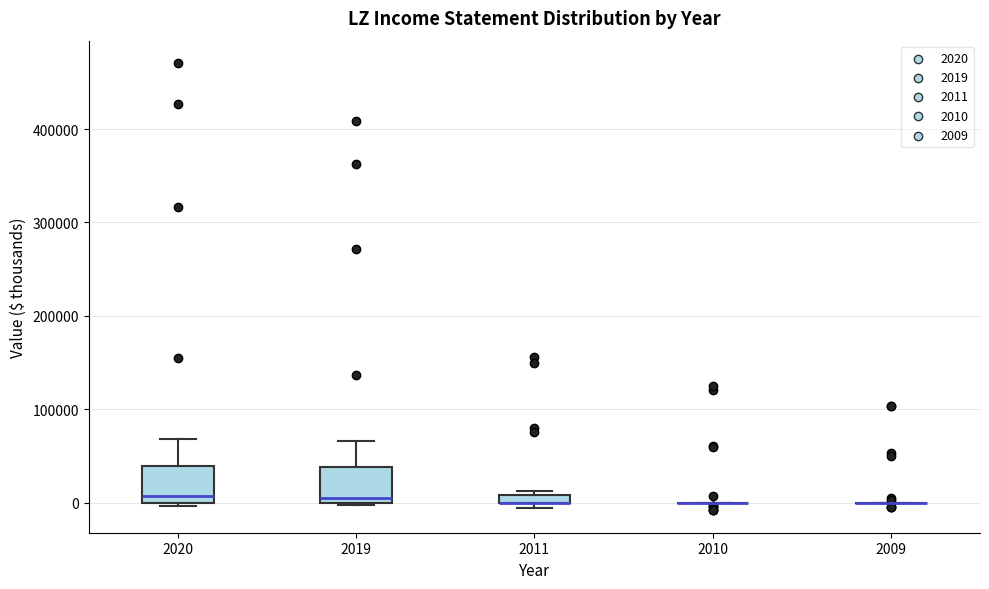

Where does the upper whisker of the box at x = 2019 end on the y-axis? The values are not printed on the chart, so give them approximately, as read against the axis.

70000